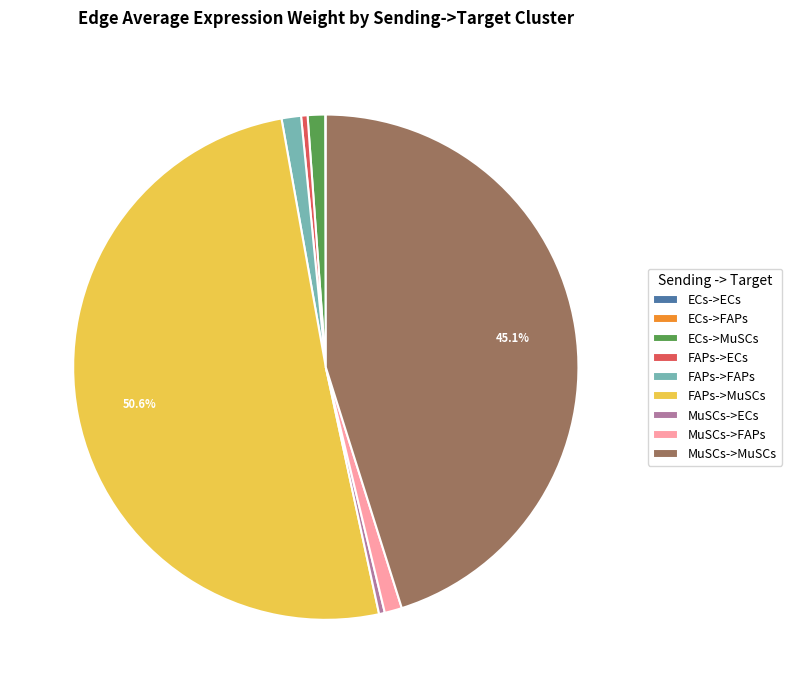

To the nearest percent, what portion does MuSCs->FAPs represent?

1%